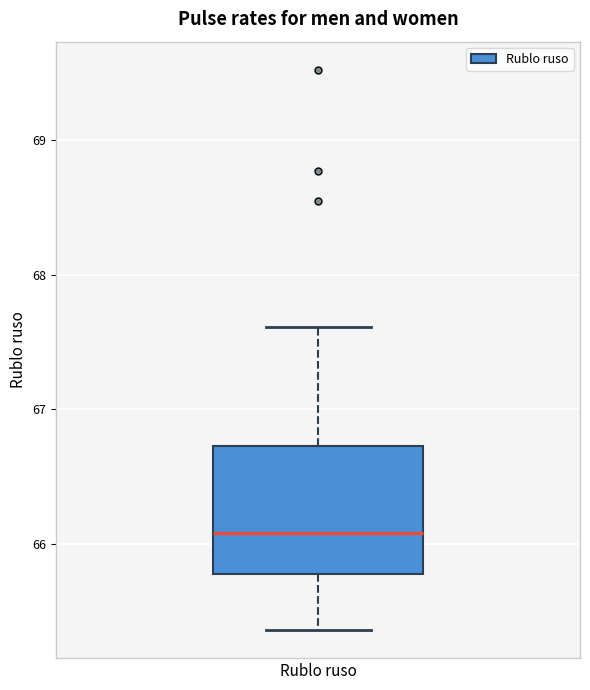

Read this box plot against the y-axis: the position of the median line, the range covered by the box, and the ends of both whiskers. The values are not printed on the chart, so give them approximately, as read against the axis.

median 66.1, box 65.8 to 66.7, whiskers 65.4 to 67.6